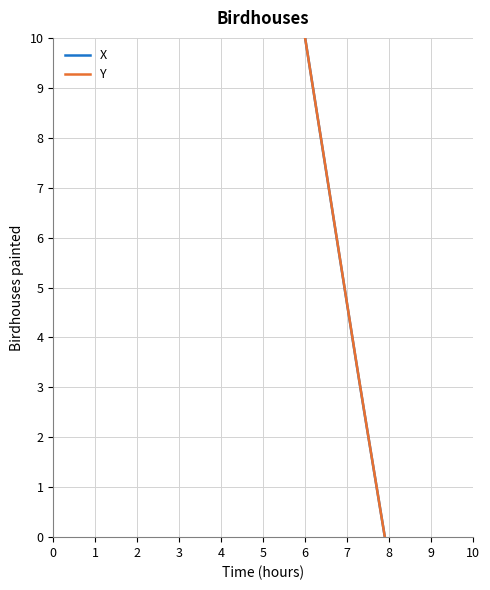

What is the greatest value displayed?

10.0